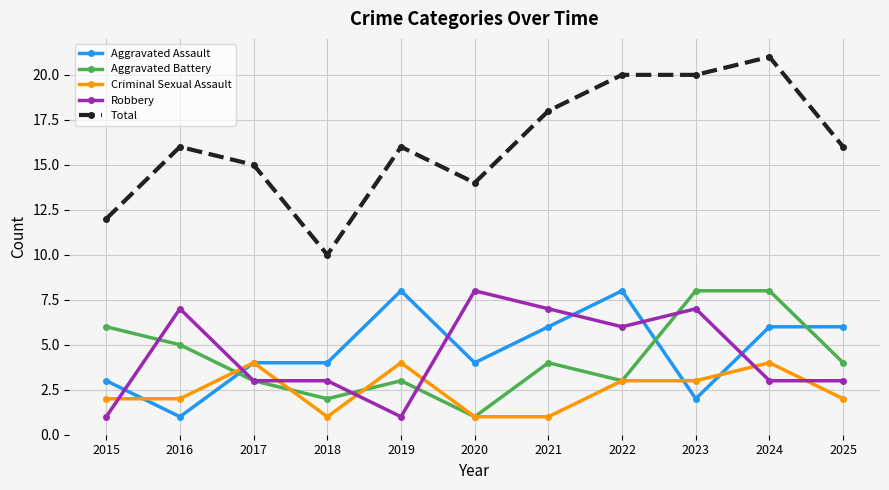

True or false: Aggravated Assault has a value of 4 at 2015.

False